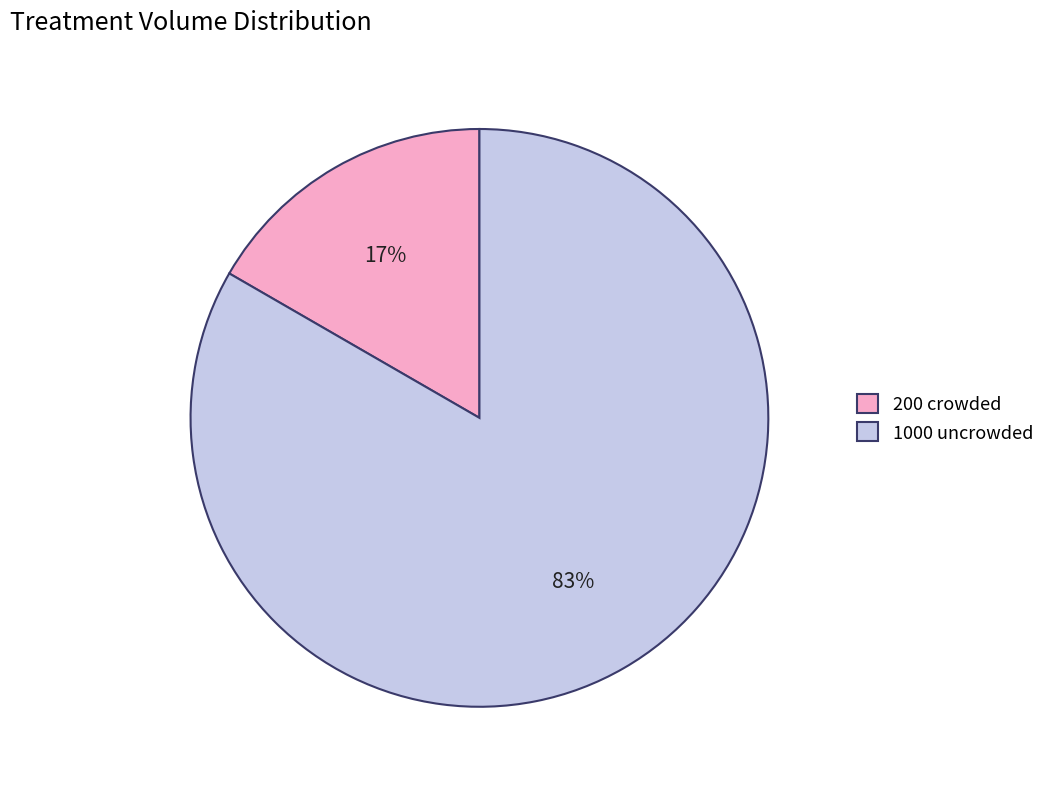

Count the number of slices in the pie.

2